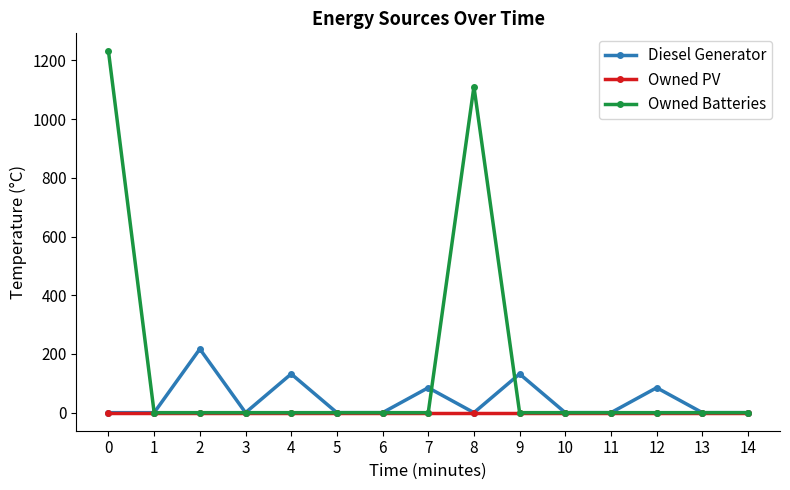

Which series has the widest spread of values?

Owned Batteries